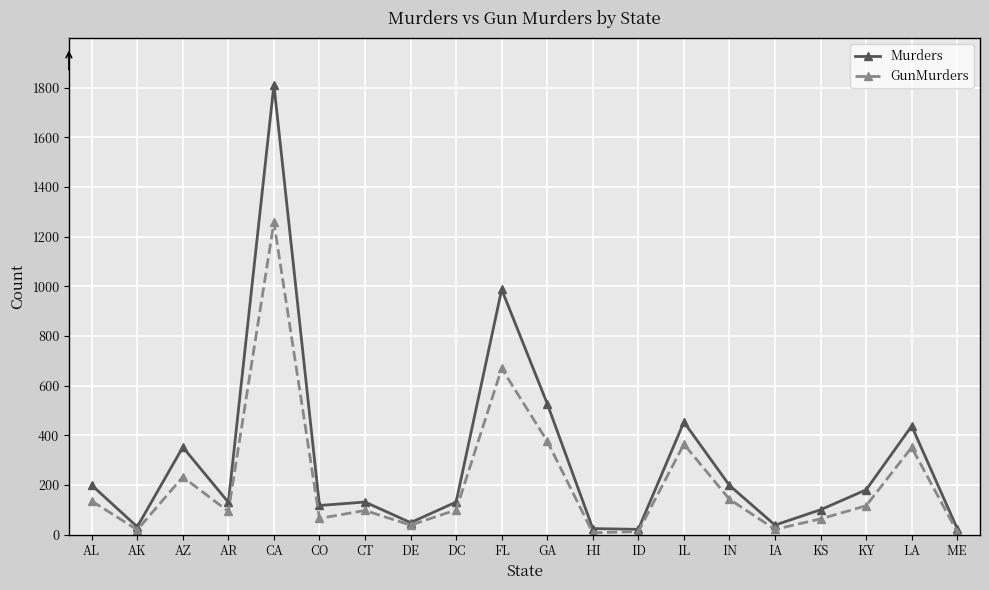

Which series has the largest total across all categories?

Murders